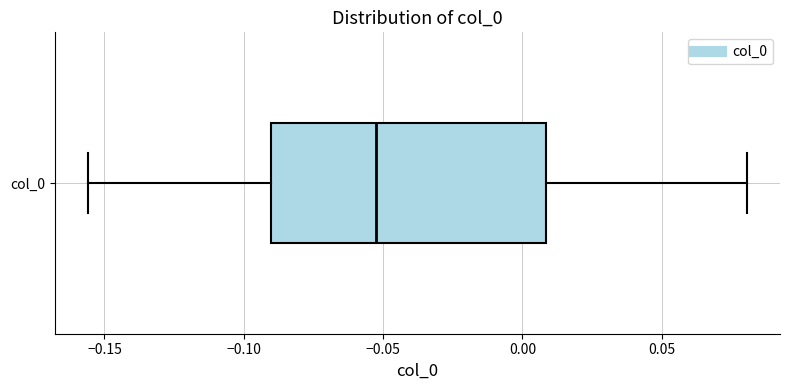

Where does the left whisker of the box for col_0 end on the x-axis? The values are not printed on the chart, so give them approximately, as read against the axis.

-0.155